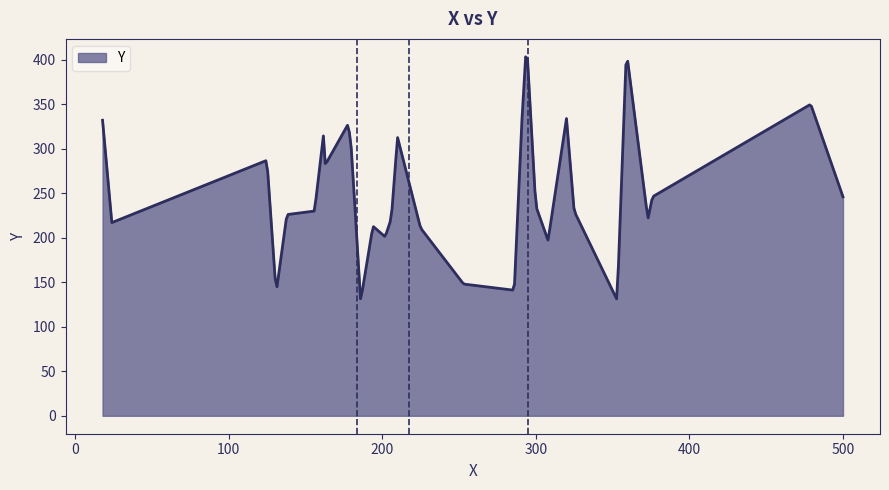

What is the difference between the maximum and minimum values?

271.9